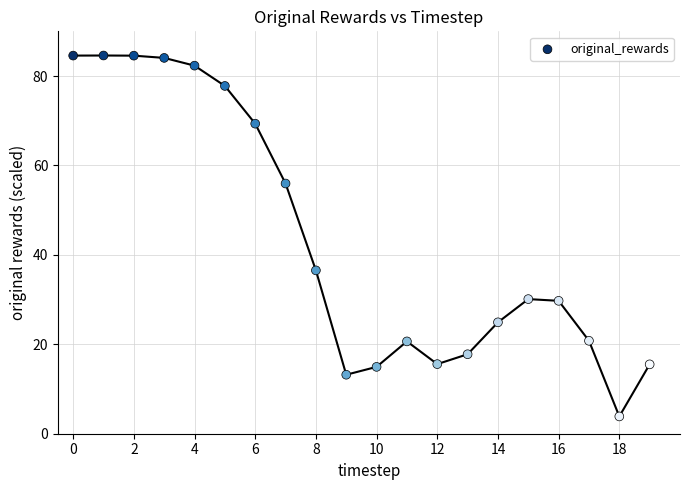

What Y value in the scatter plot is closest to 44?

36.5